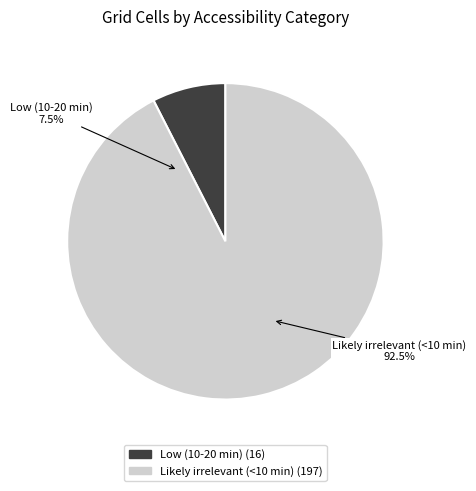

Is there a majority slice in this chart?

Yes